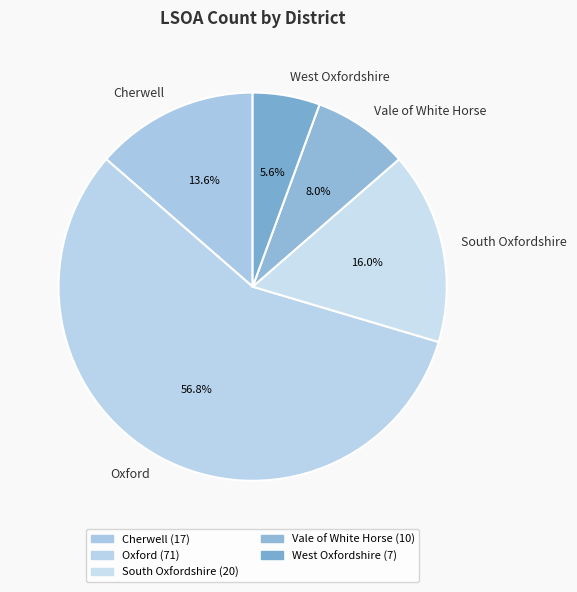

To the nearest percent, what is the difference between the Vale of White Horse and South Oxfordshire slice percentages?

8%